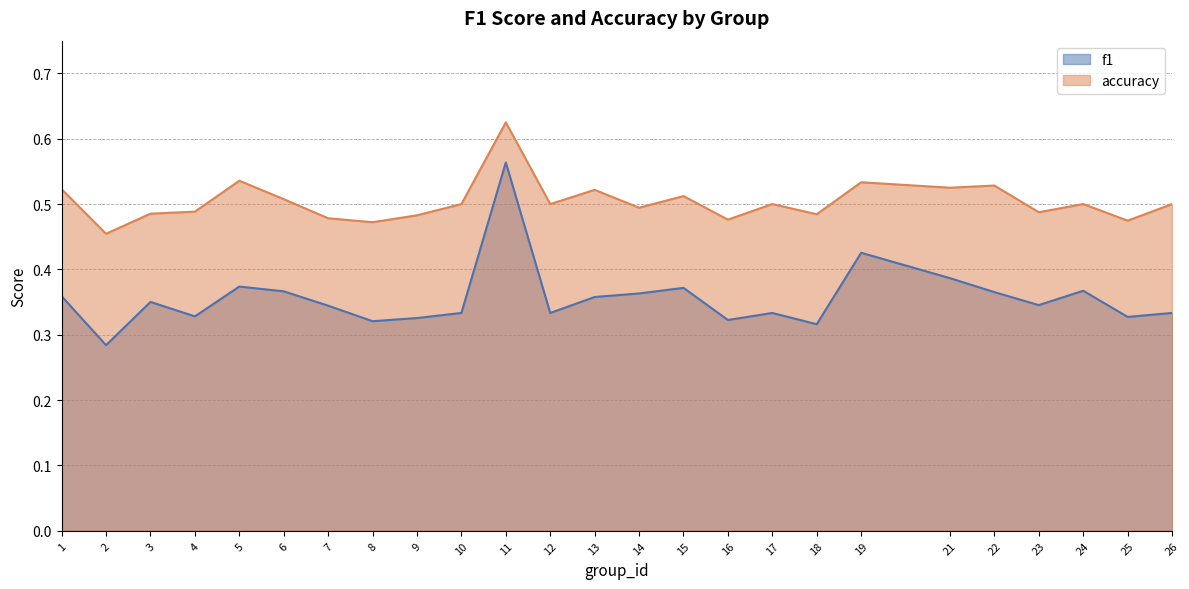

At which category is the sum across all series the highest?

11